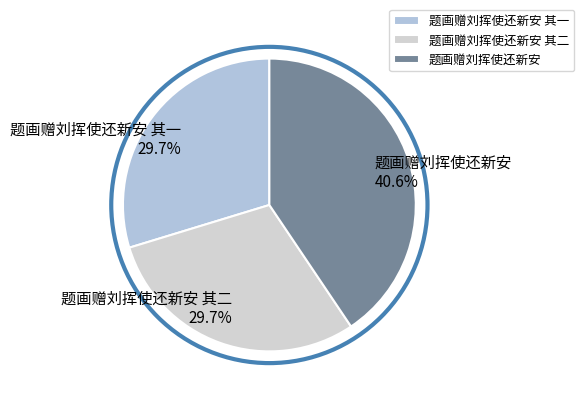

To the nearest percent, what is the combined percentage of 题画赠刘挥使还新安 其一 and 题画赠刘挥使还新安?

70%